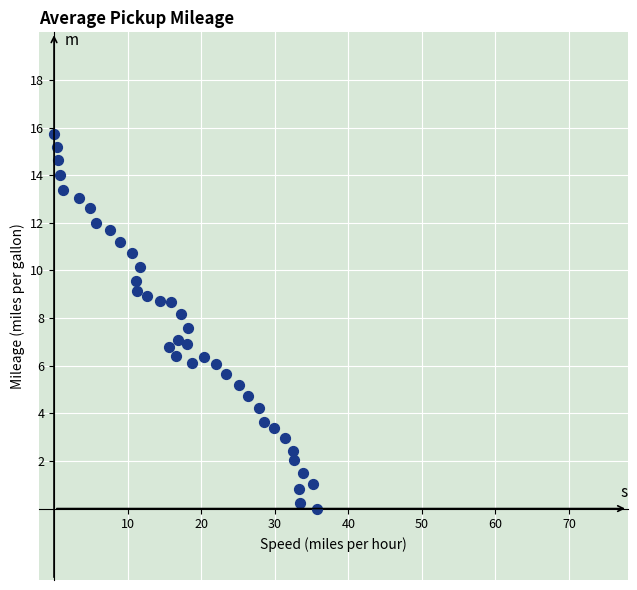

What is the range of Y values (max minus min)?

15.7